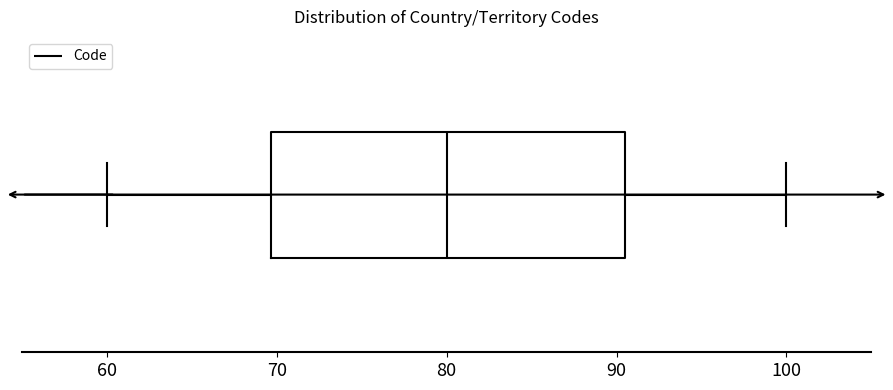

Where is the left edge of the box on the x-axis? The values are not printed on the chart, so give them approximately, as read against the axis.

70